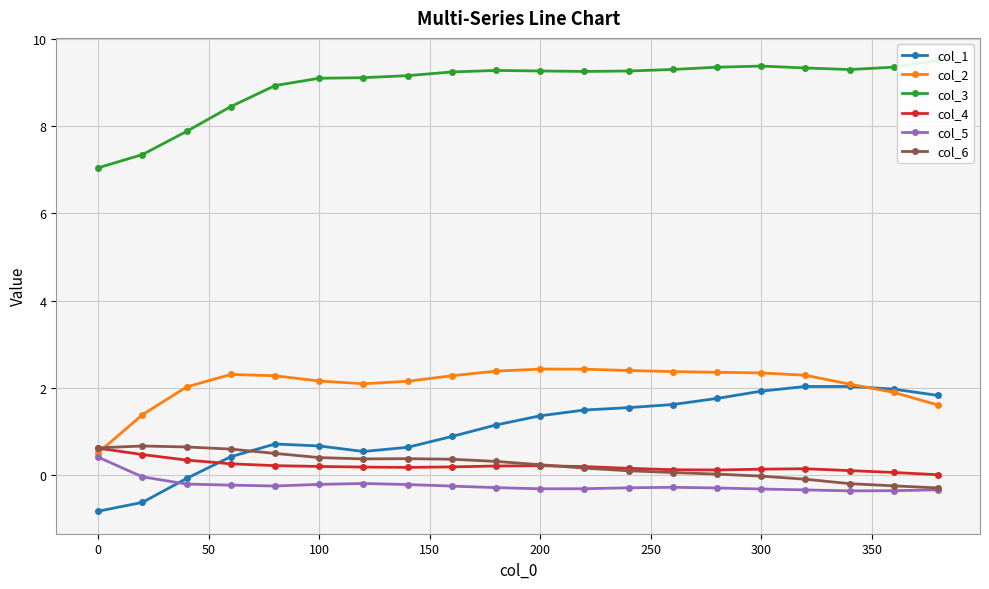

How many interior local peaks does the col_4 series have?

2